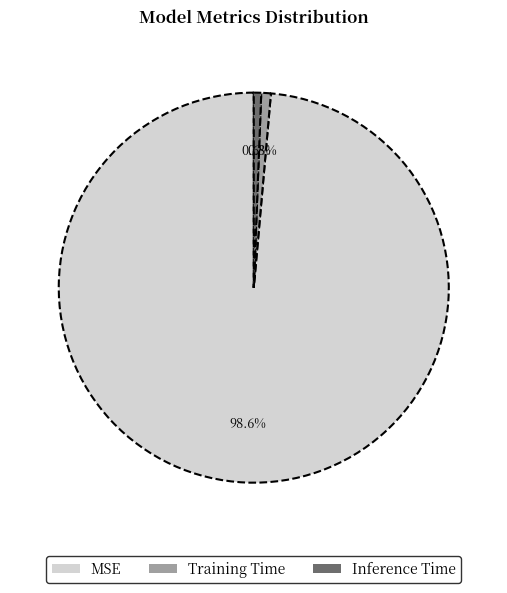

How much of the chart is everything except Training Time?

99.2%